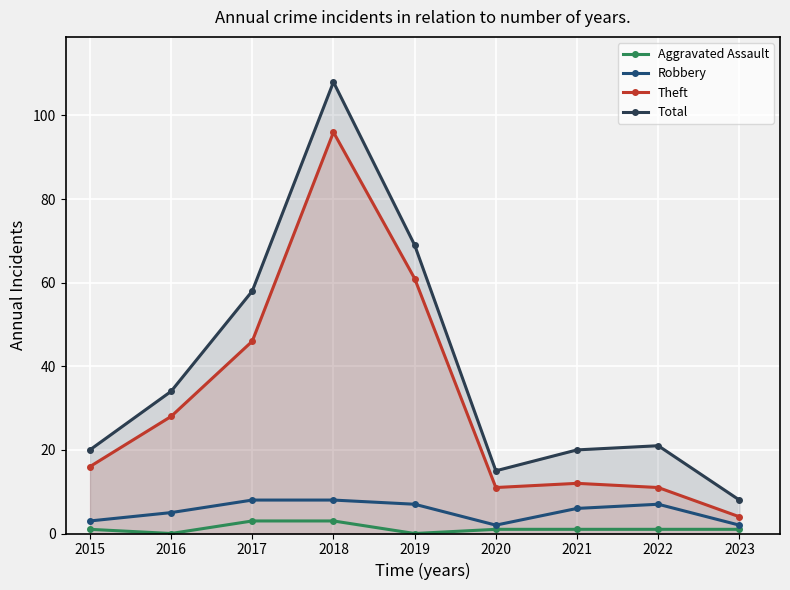

At which category is the sum across all series the highest?

2018